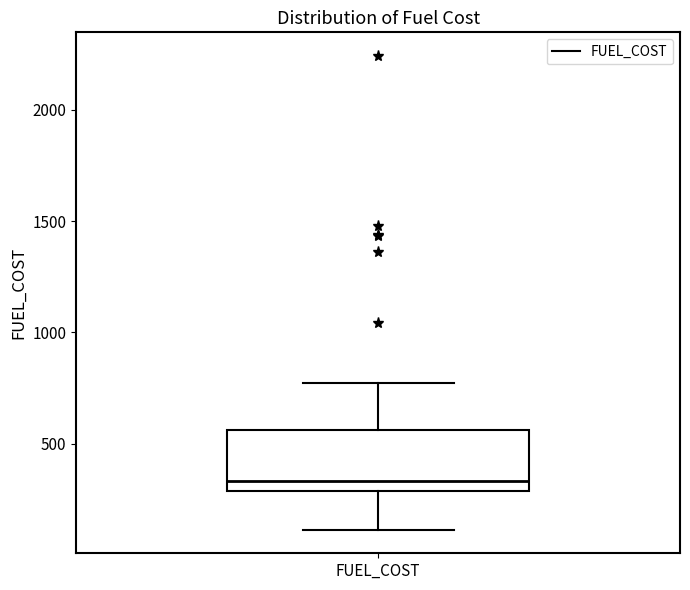

Transcribe this box plot: give where the median line is, the range the box spans, and where the two whiskers end, as read against the y-axis. The values are not printed on the chart, so give them approximately, as read against the axis.

median 350, box 300 to 550, whiskers 100 to 750